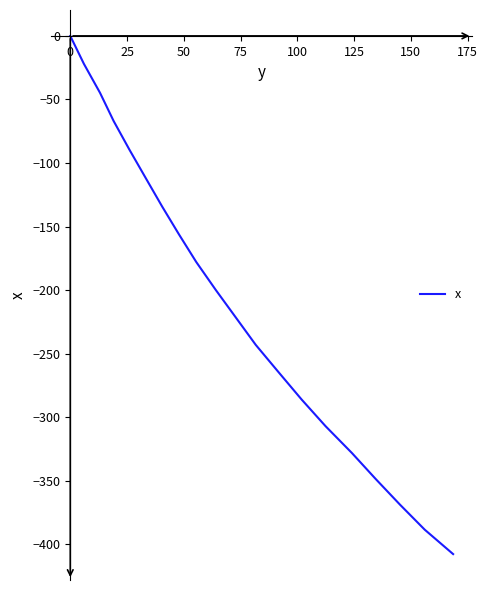

What is the difference between the maximum and minimum values?

407.8